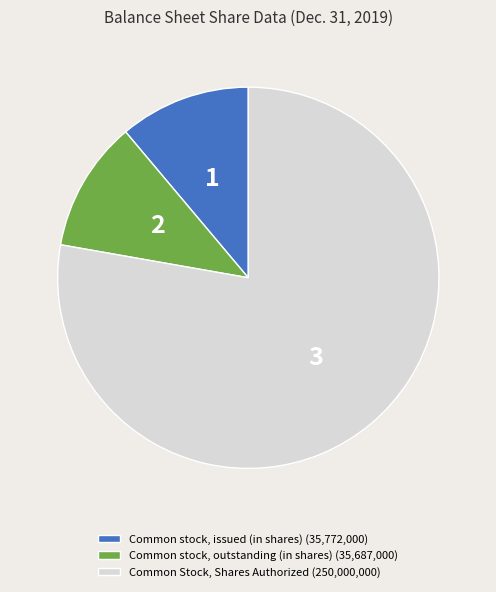

Combined, do Common Stock, Shares Authorized and Common stock, outstanding (in shares) account for over 50%?

Yes